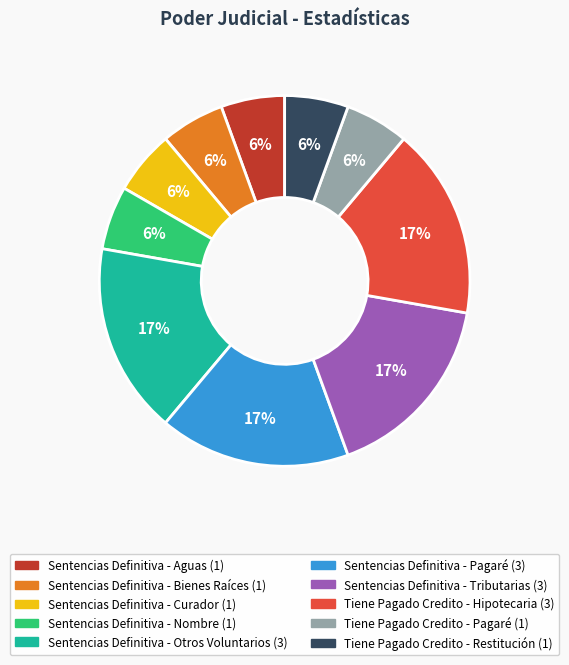

What is the ratio of the value at Tiene Pagado Credito - Pagaré to the value at Sentencias Definitiva - Nombre?

1.0